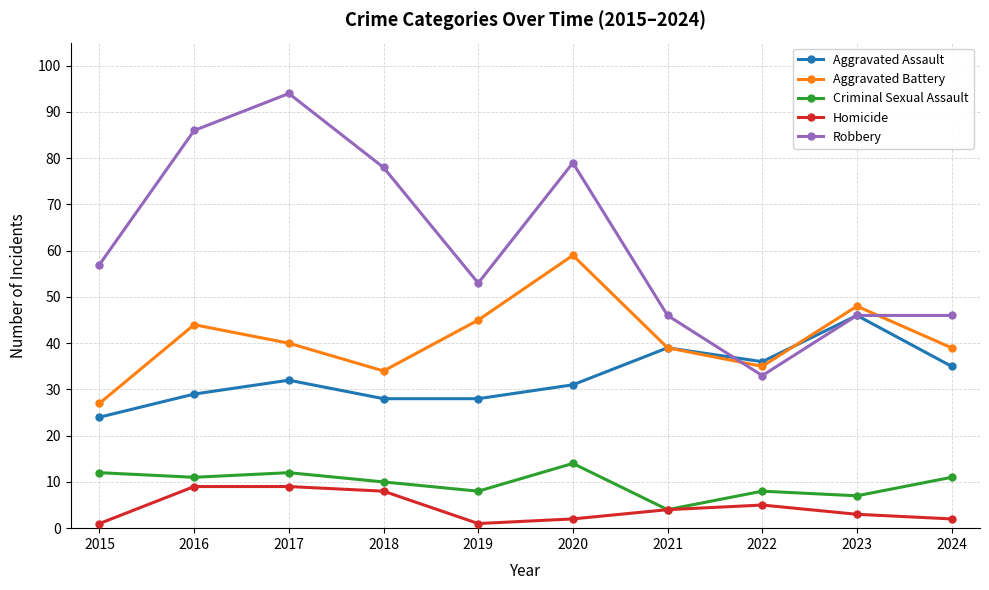

Is the value of Aggravated Battery at 2019 greater than the value of Robbery at 2023?

No